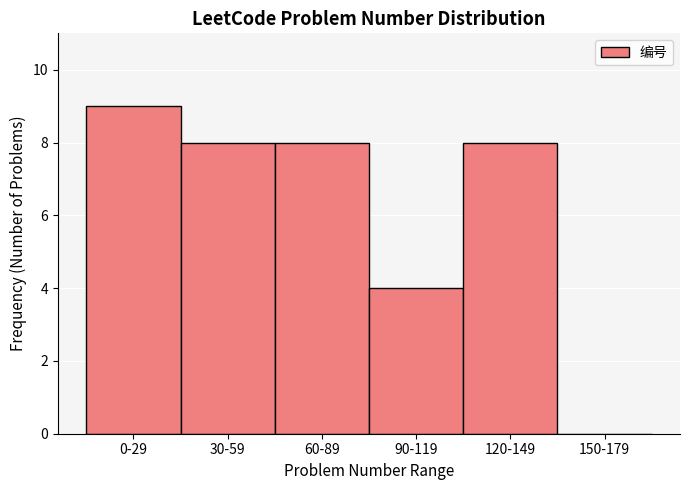

Reading left to right, list all the values displayed in this chart.

0-29=9	30-59=8	60-89=8	90-119=4	120-149=8	150-179=0